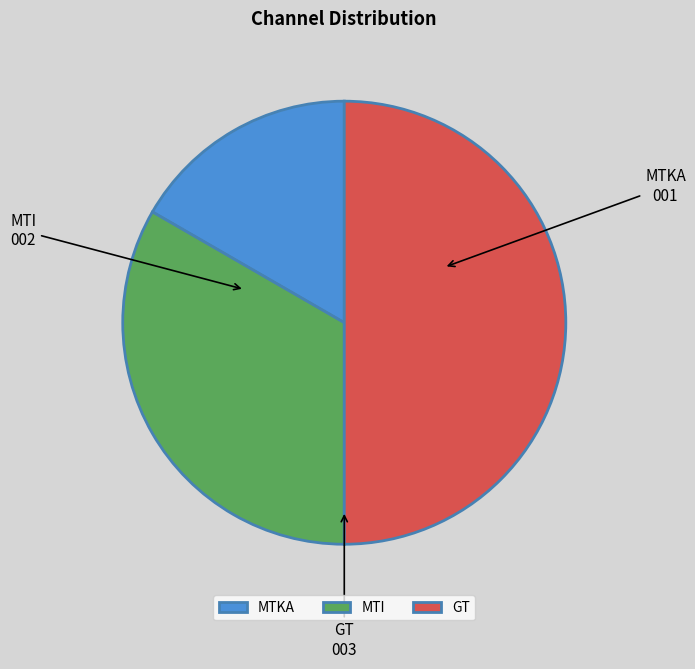

Rank the categories by value from lowest to highest.

MTKA, MTI, GT